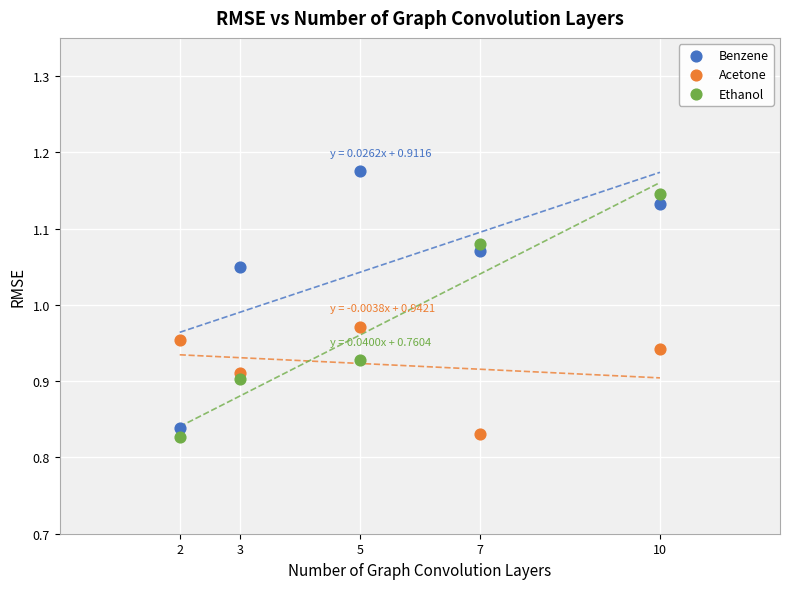

Which series reaches the maximum Y coordinate?

Benzene